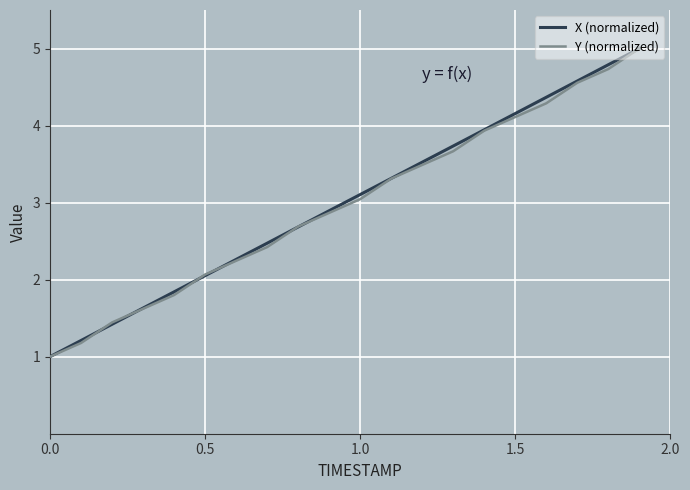

What is the minimum value shown in the chart?

1.0